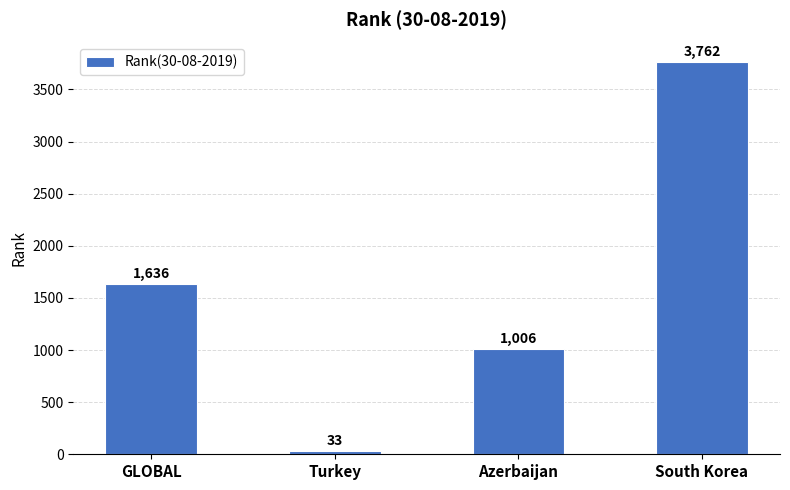

Read the value at GLOBAL.

1636